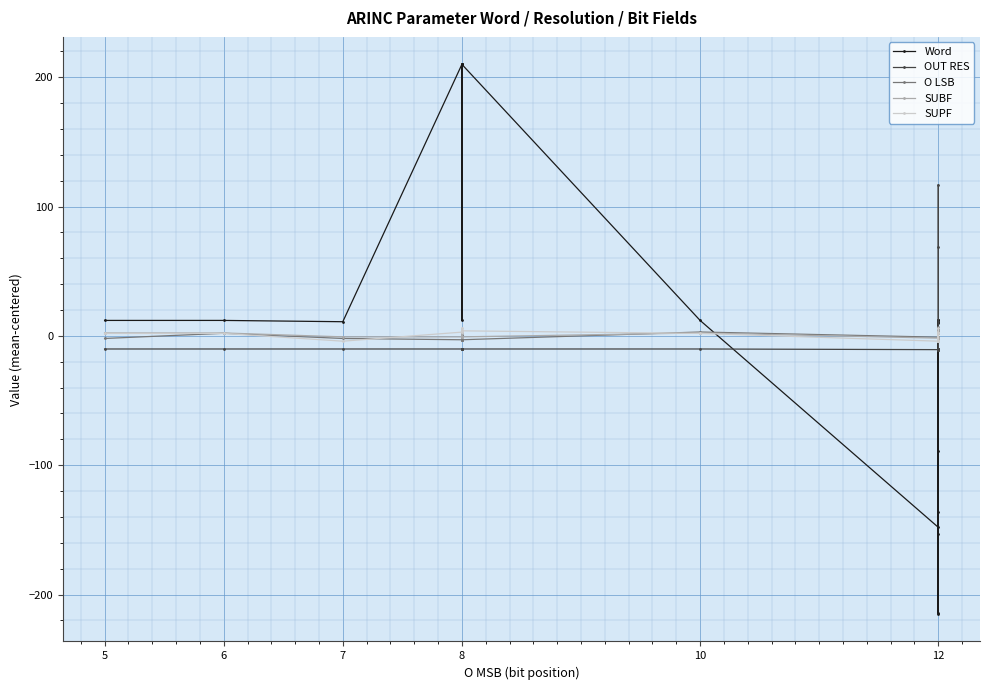

What is the difference between the second highest and minimum values in the Word series?

425.0